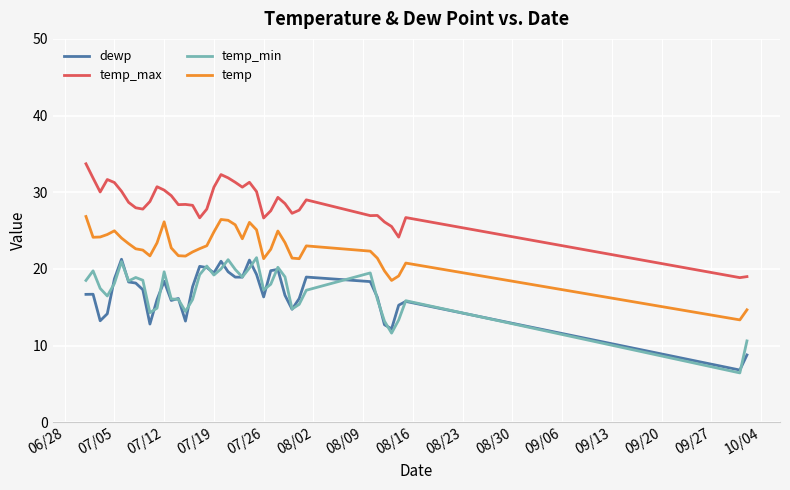

True or false: dewp and temp_max intersect in this chart.

False